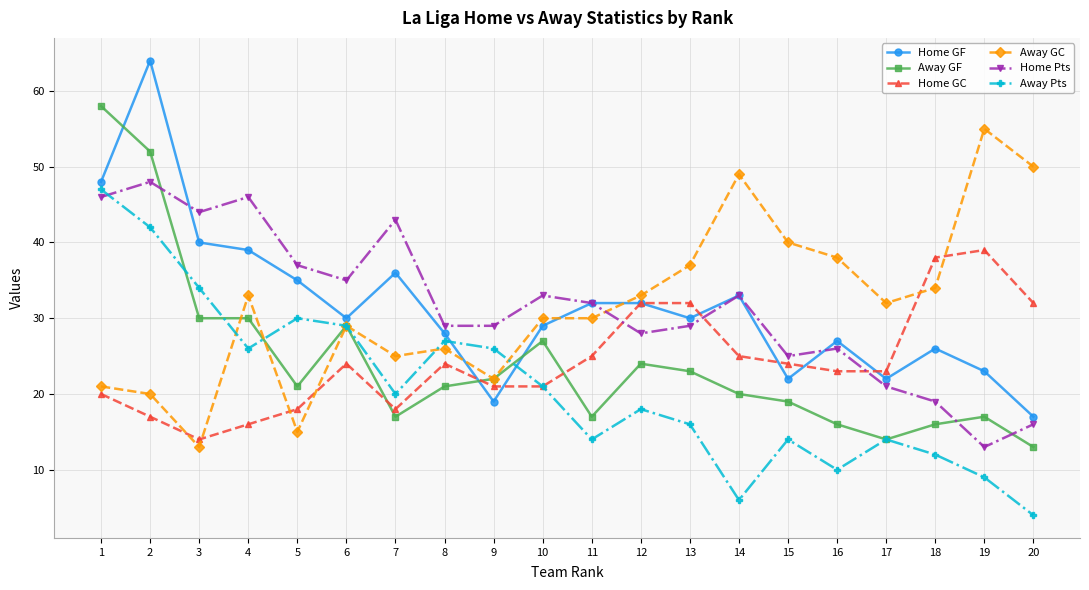

Rank the series at 18 from highest to lowest value.

Home GC, Away GC, Home GF, Home Pts, Away GF, Away Pts